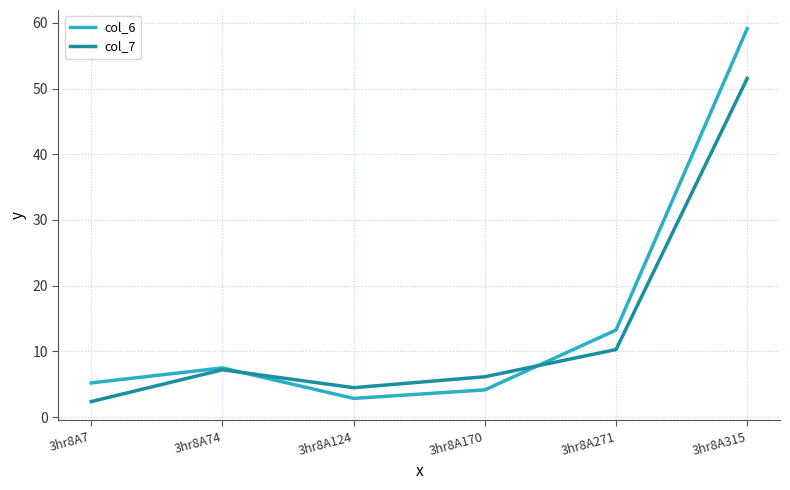

At how many categories does at least one series exceed 23?

1